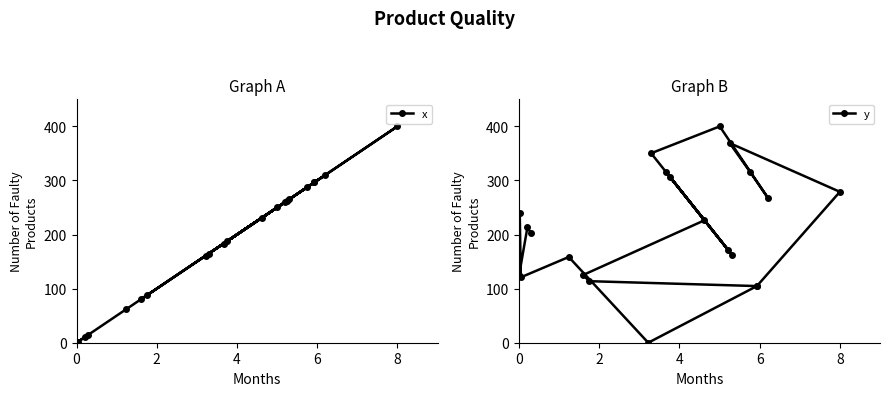

Reading left to right, list all the values displayed in this chart.

x: 14.8	10.5	0.0	0.9	2.2	62.0	161.1	296.5	87.4	80.0	231.2	188.1	260.4	183.4	265.2	164.7	250.2	310.0	287.7	262.6	400.0	296.5
y: 202.4	213.7	124.4	239.2	120.9	158.5	0.0	104.7	113.8	125.3	226.4	306.6	172.0	315.3	163.0	350.3	400.0	268.4	316.5	369.1	279.0	104.7